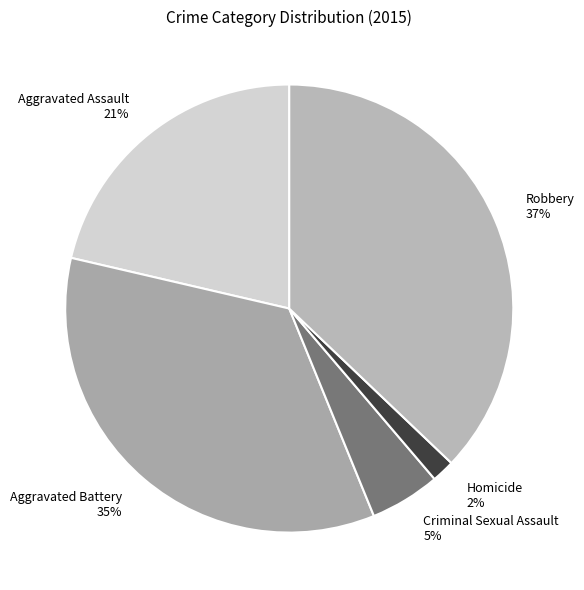

To the nearest percent, what portion does Aggravated Assault represent?

21%